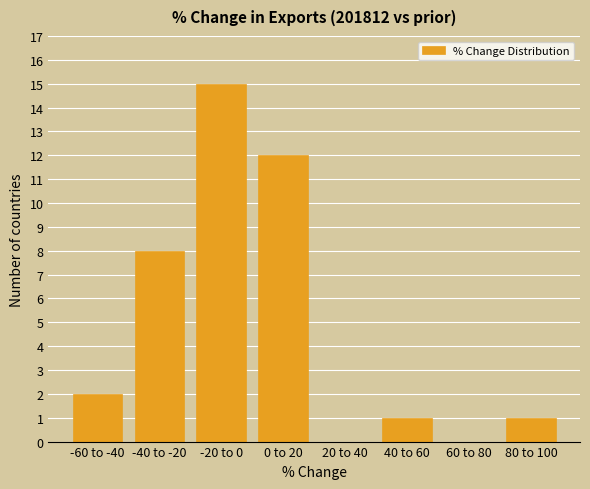

Reading right to left, transcribe all the data shown in this chart.

80 to 100=1	60 to 80=0	40 to 60=1	20 to 40=0	0 to 20=12	-20 to 0=15	-40 to -20=8	-60 to -40=2